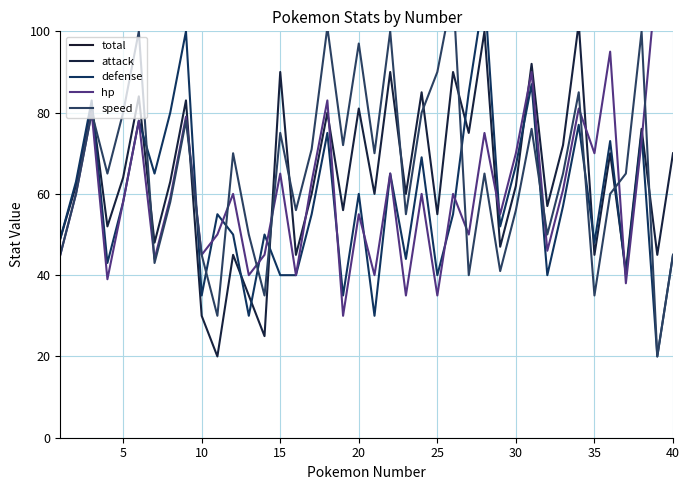

Is it true that attack equals 6 at 10?

False